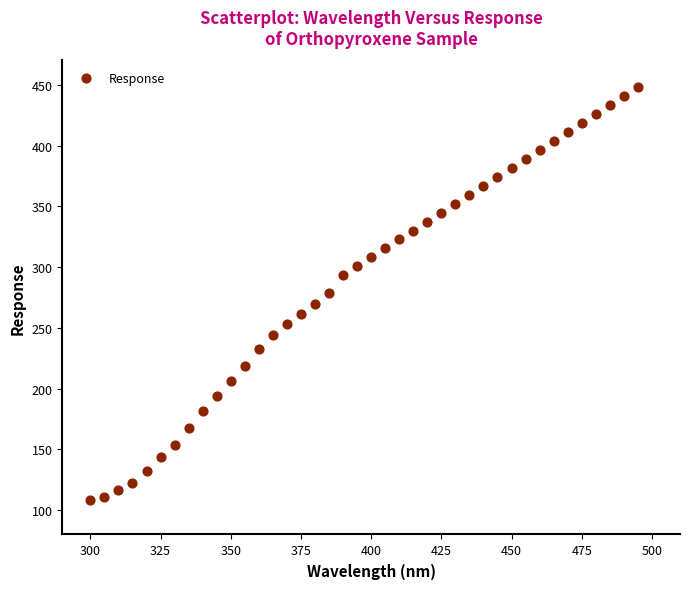

What is the range of X values (max minus min)?

195.0